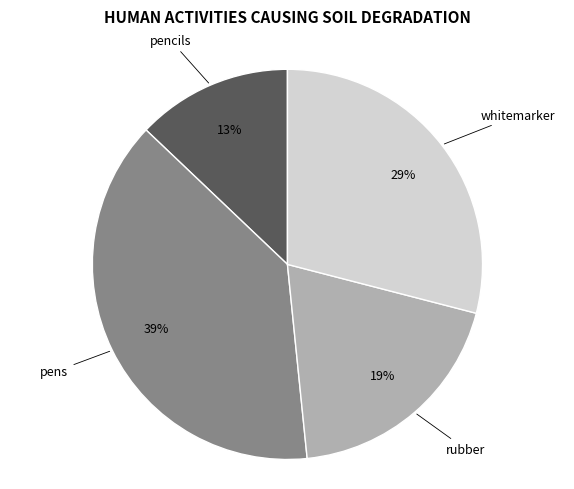

To the nearest percent, what is the difference between the largest and smallest slice percentages?

26%